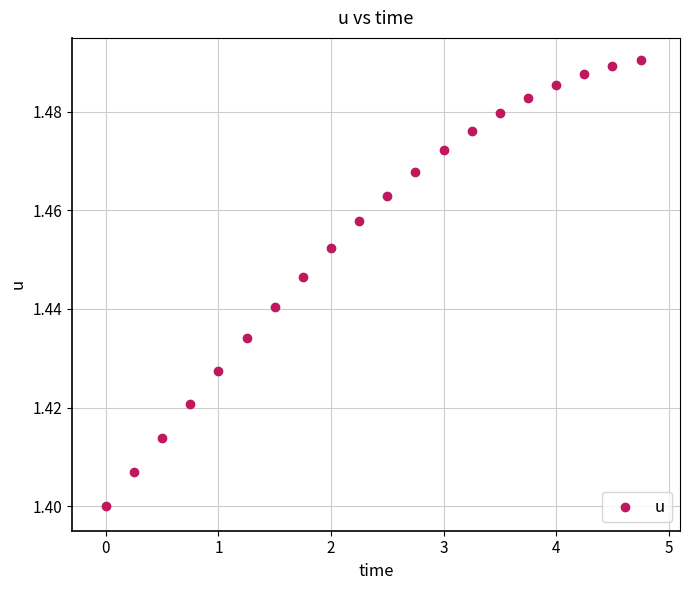

What is the range of X values (max minus min)?

4.8